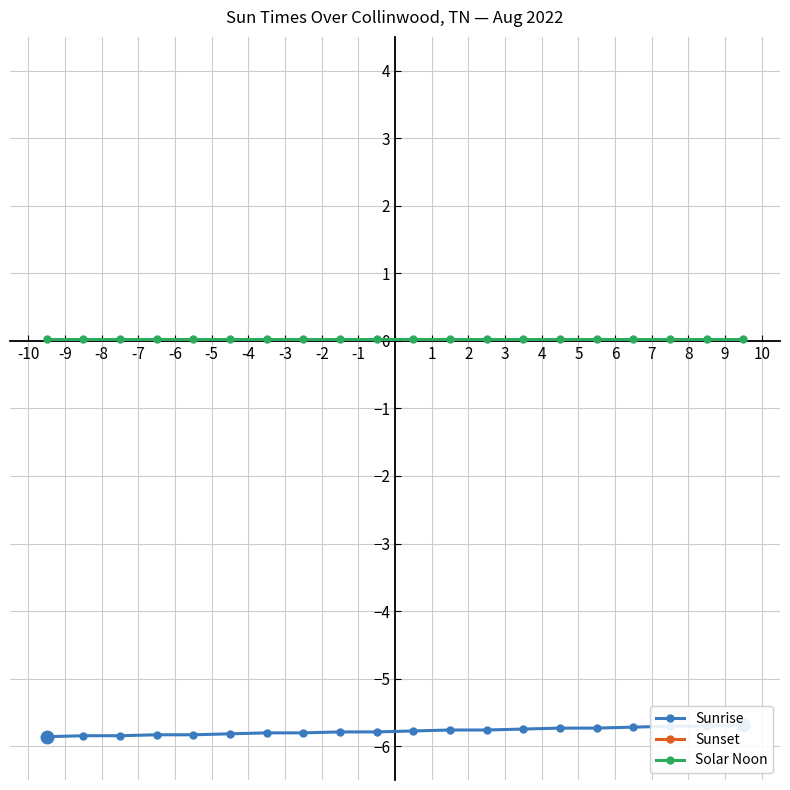

Which series has the widest spread of values?

Sunset